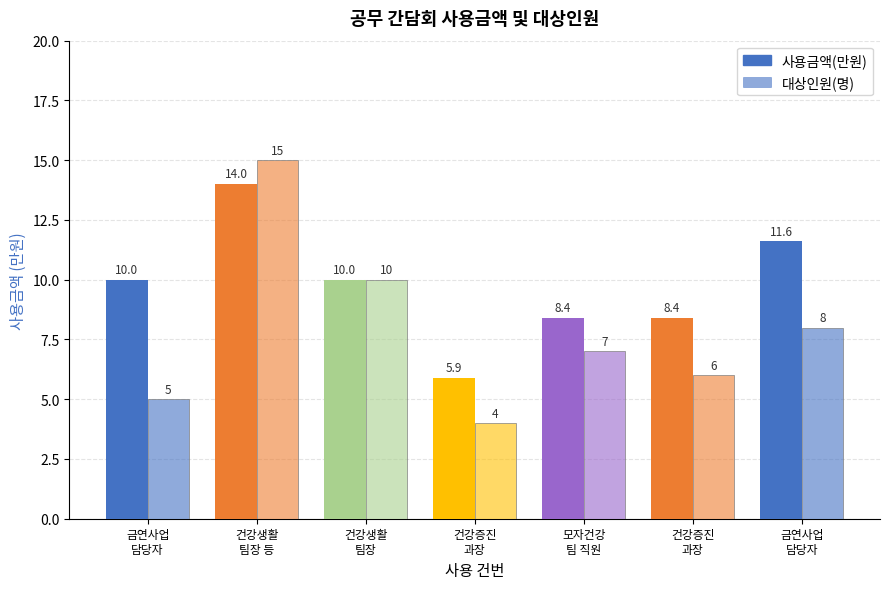

Where is 사용금액(만원) nearest to the value 9?

모자건강
팀 직원